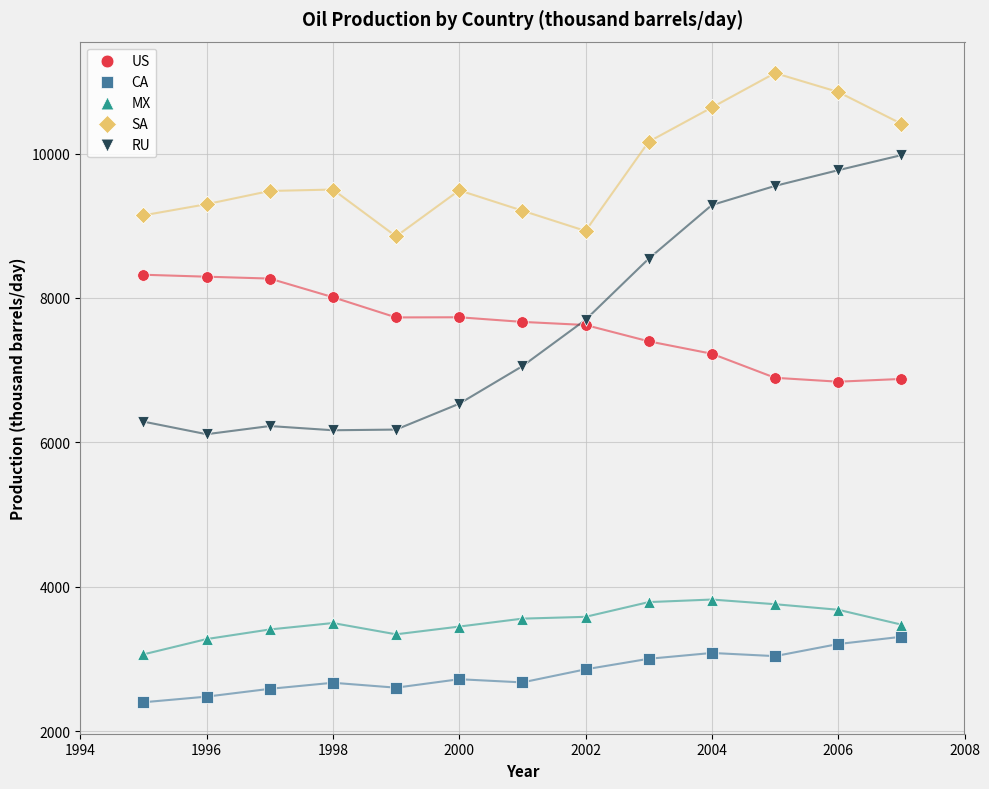

Which series has the largest Y range (max minus min)?

RU